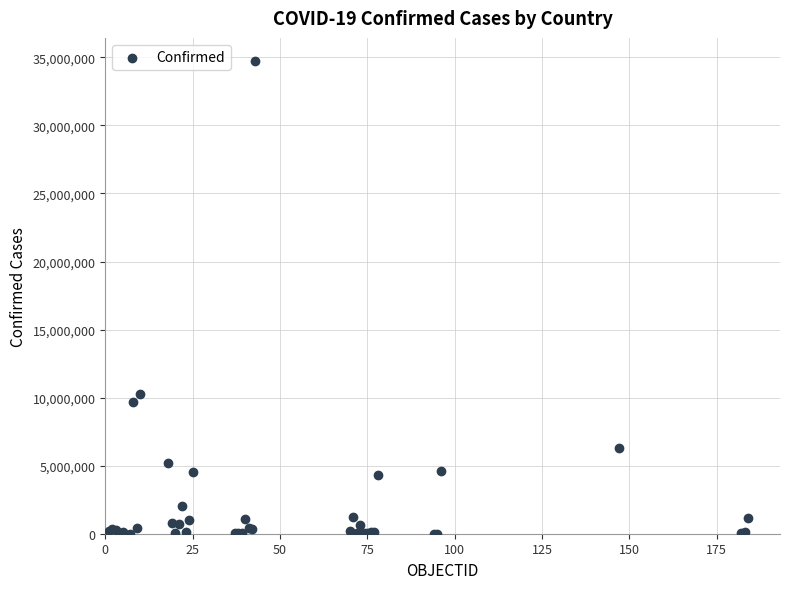

What Y value in the scatter plot is closest to 17353303?

10246170